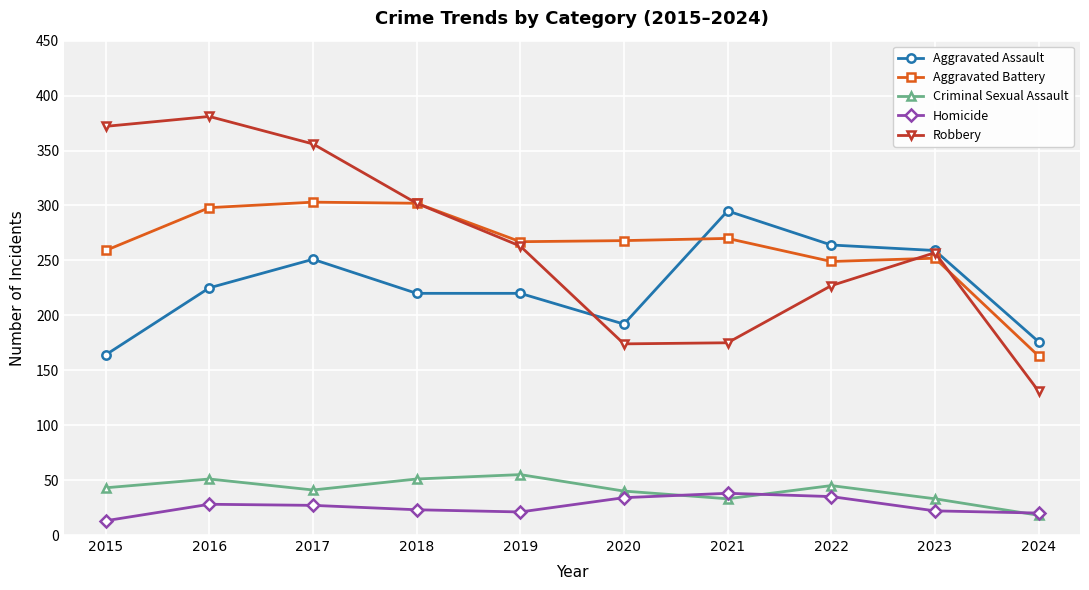

Rank the series at 2016 from highest to lowest value.

Robbery, Aggravated Battery, Aggravated Assault, Criminal Sexual Assault, Homicide